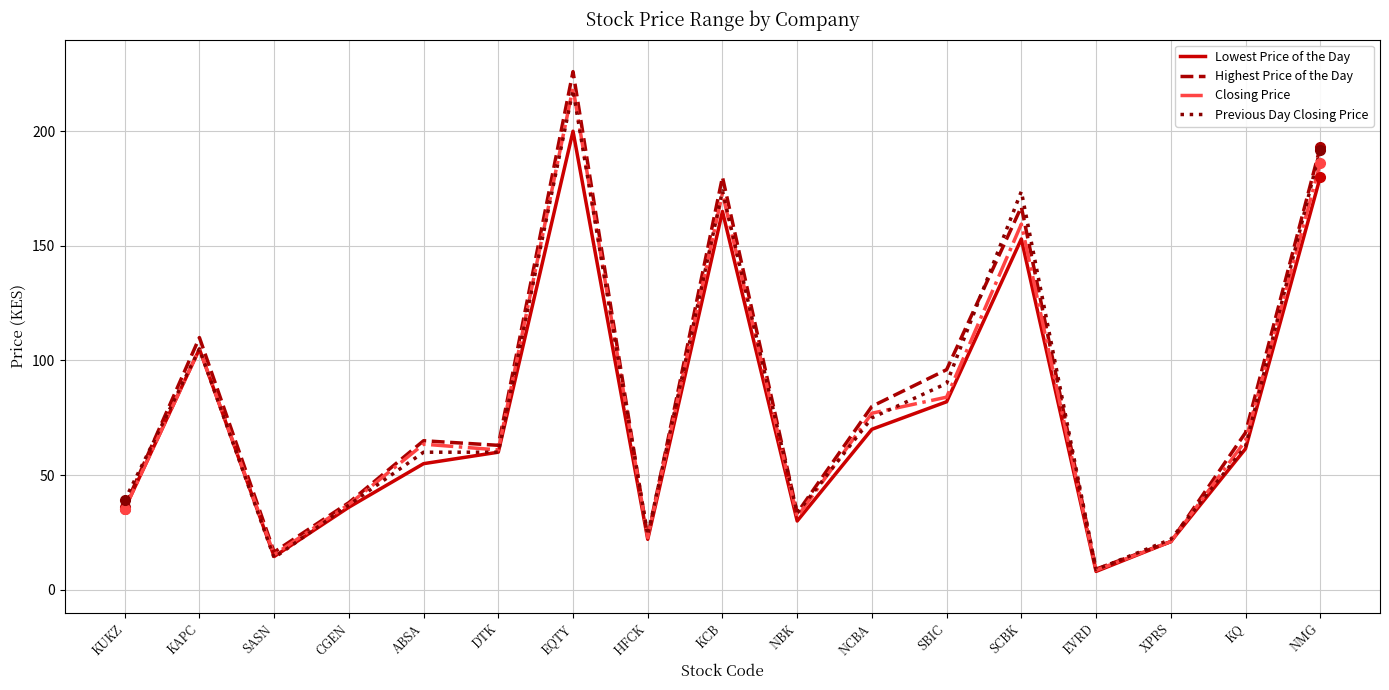

True or false: Lowest Price of the Day has more than 2 points higher than both neighbors.

True